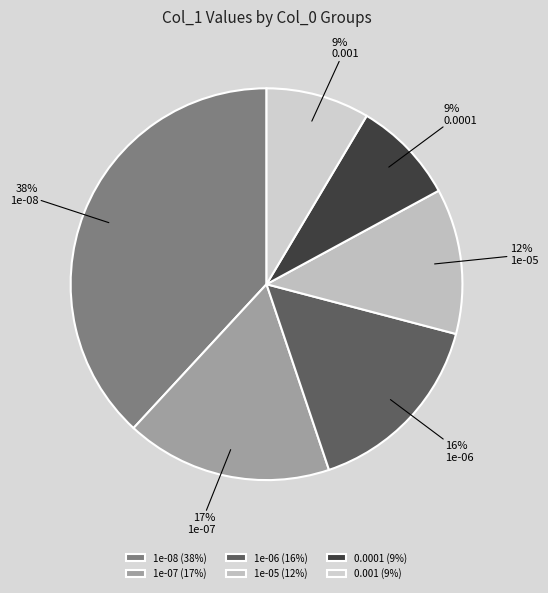

What percentage is NOT represented by 0.001?

91.5%